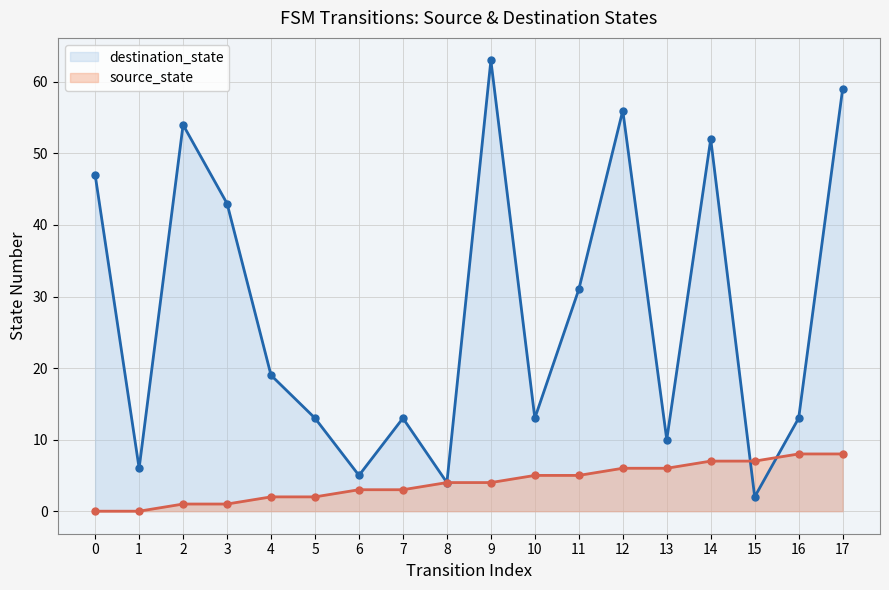

At which category is the sum across all series the highest?

9